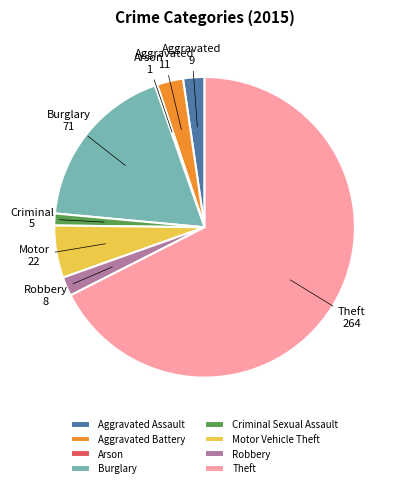

Is the sum of Motor Vehicle Theft and Aggravated Battery greater than half?

No